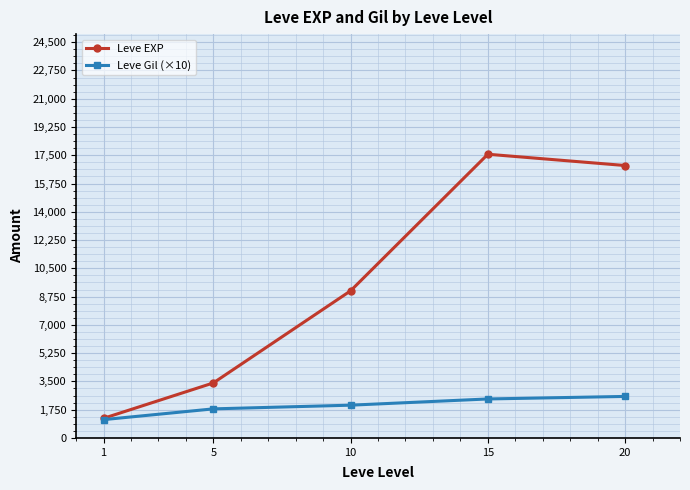

The Leve EXP series shows 16865.0 at 20. True or false?

True